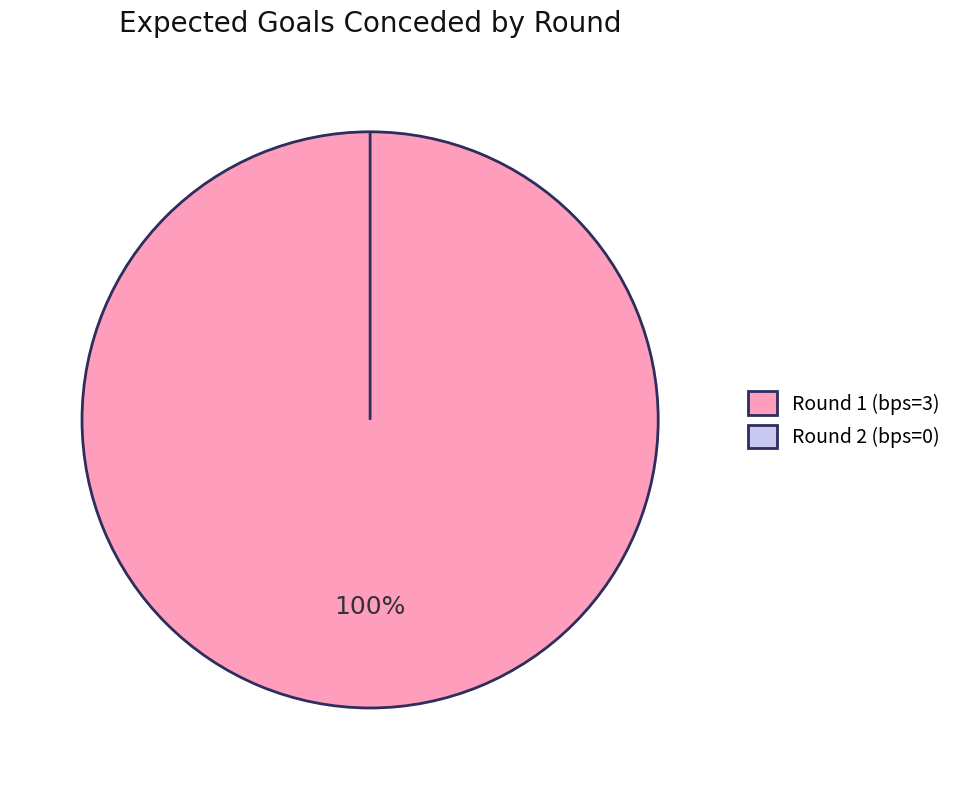

Do Round 2 (bps=0) and Round 1 (bps=3) together represent more than half of the pie?

Yes